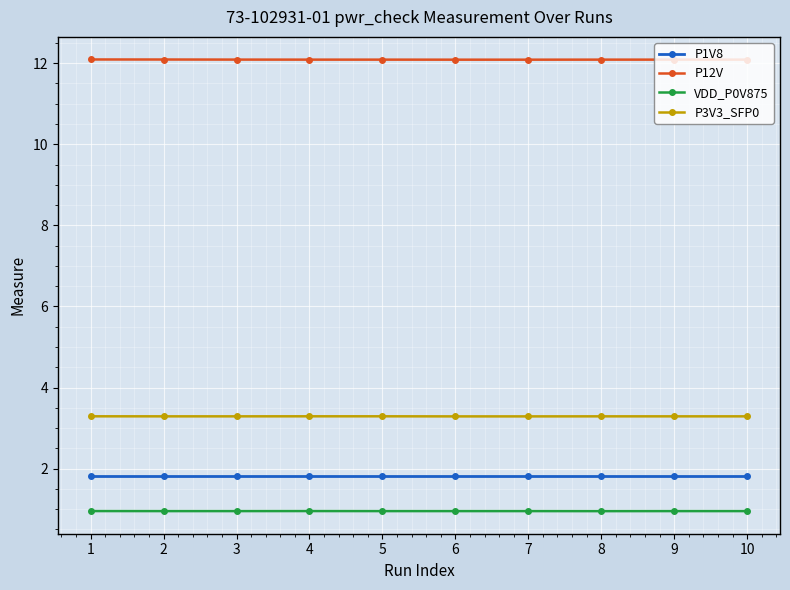

True or false: VDD_P0V875 and P3V3_SFP0 cross at least once.

False